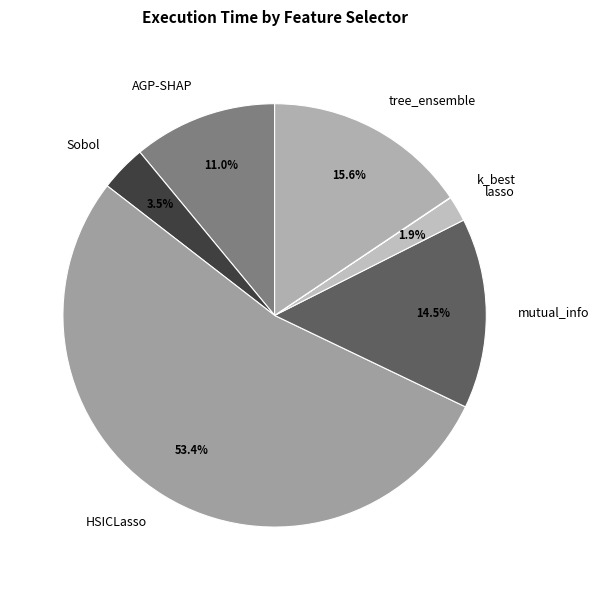

Is mutual_info the majority of the pie?

No